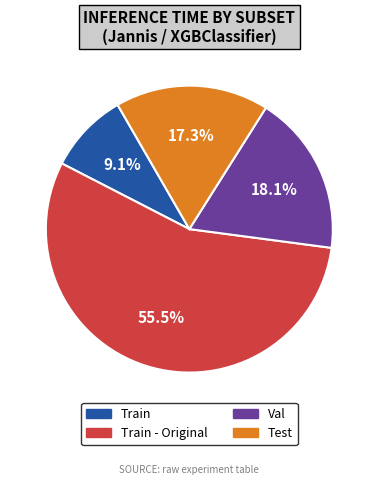

Is there any slice that represents more than half of the pie?

Yes